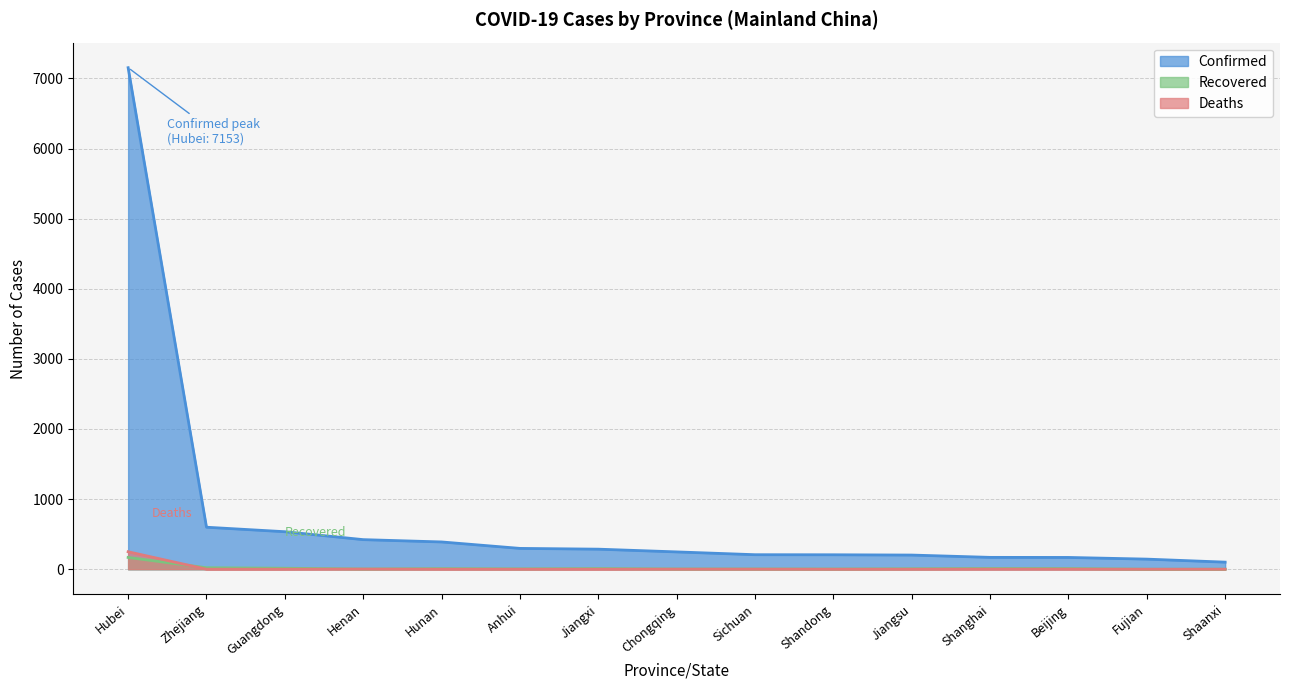

What is the value of the Recovered point at the 12th from the left?

10